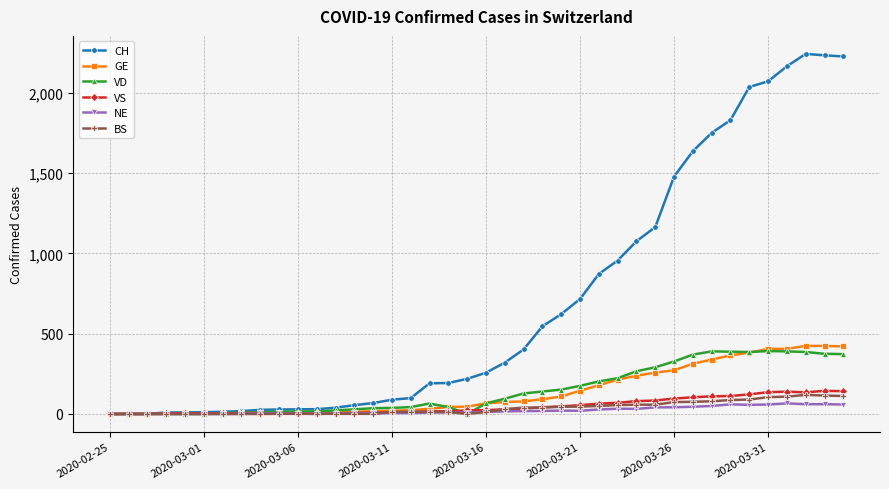

What is the maximum value for NE?

66